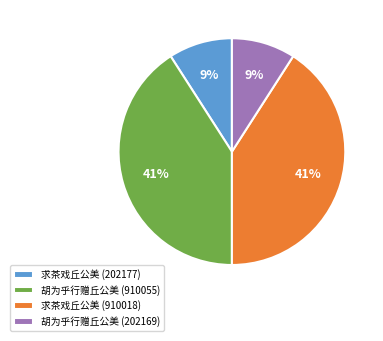

To the nearest percent, what is the difference between the 胡为乎行赠丘公美 (202169) and 胡为乎行赠丘公美 (910055) slice percentages?

32%